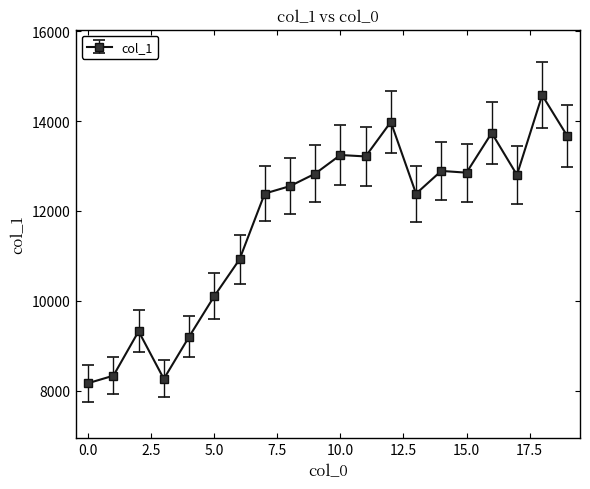

True or false: there are more than 1 points higher than both neighbors.

True